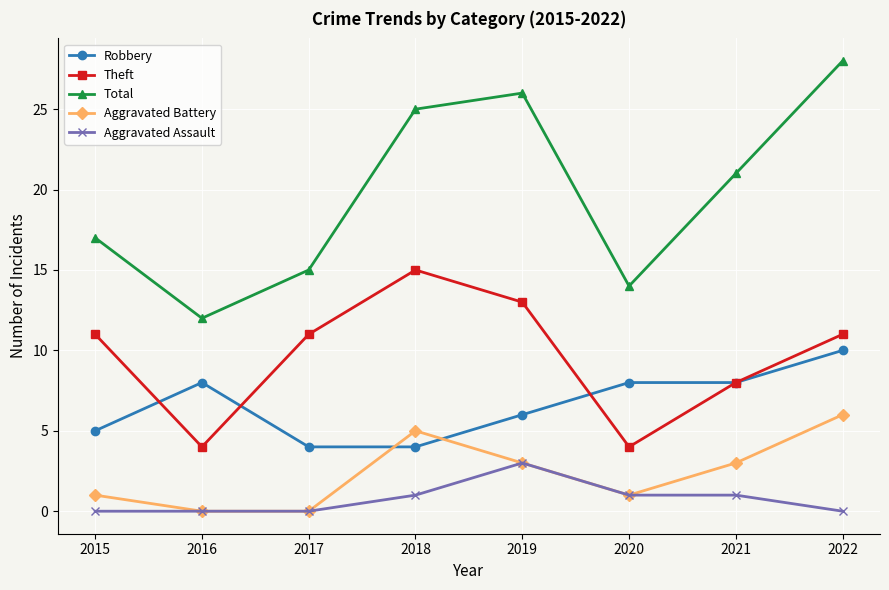

What is the value of the Theft point at the 6th from the left?

4